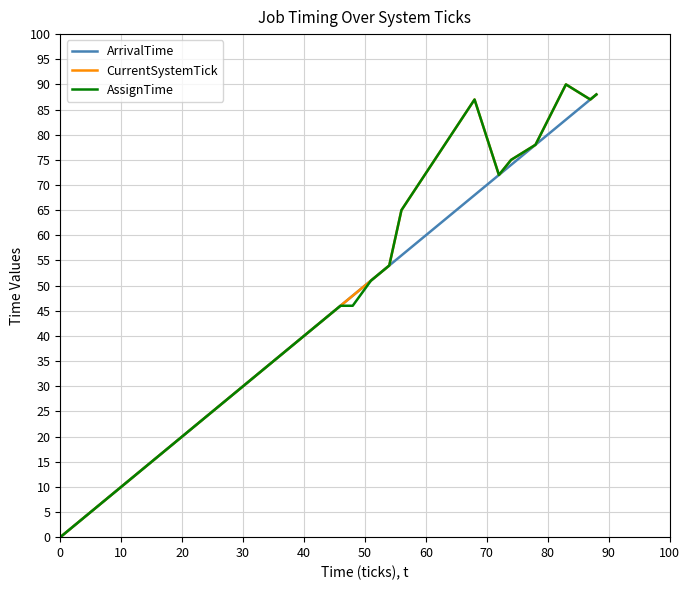

What is the highest value of the CurrentSystemTick series?

90